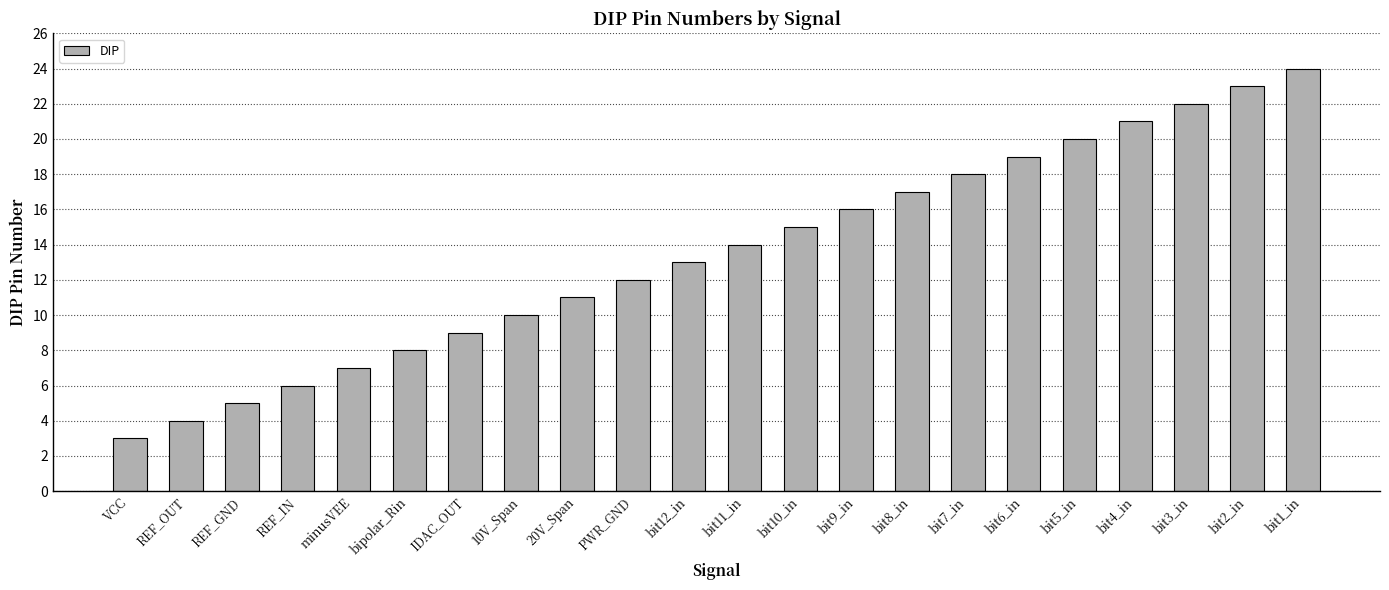

What is the sum of all values?

297